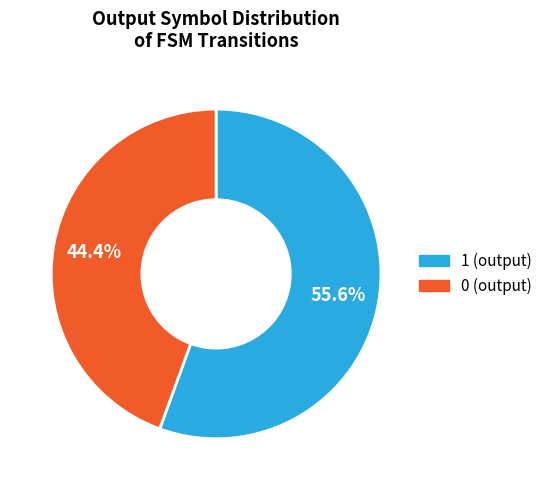

To the nearest percent, what is the difference between the largest and smallest slice percentages?

11%